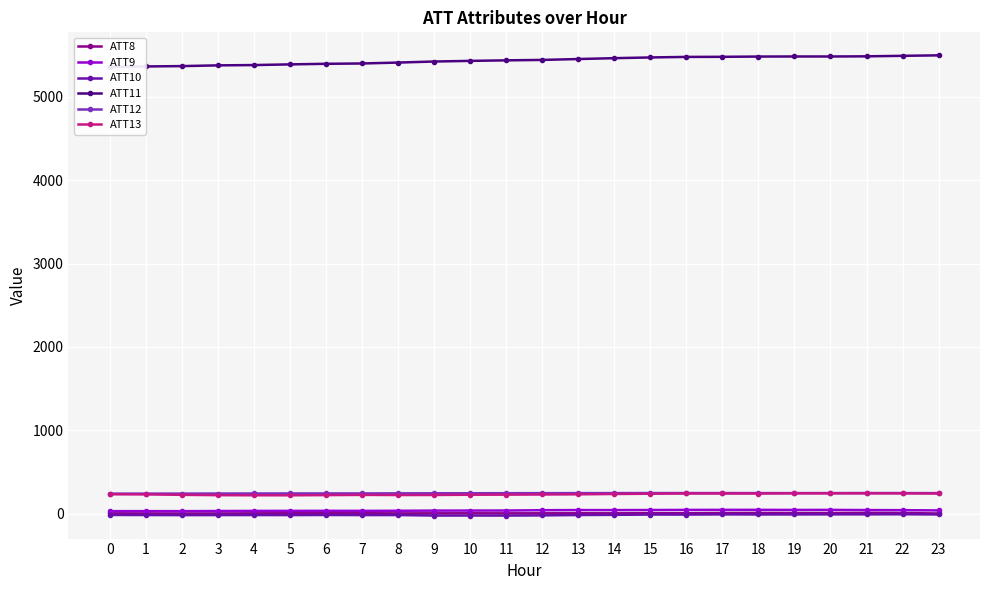

True or false: ATT8 and ATT13 cross at least once.

False